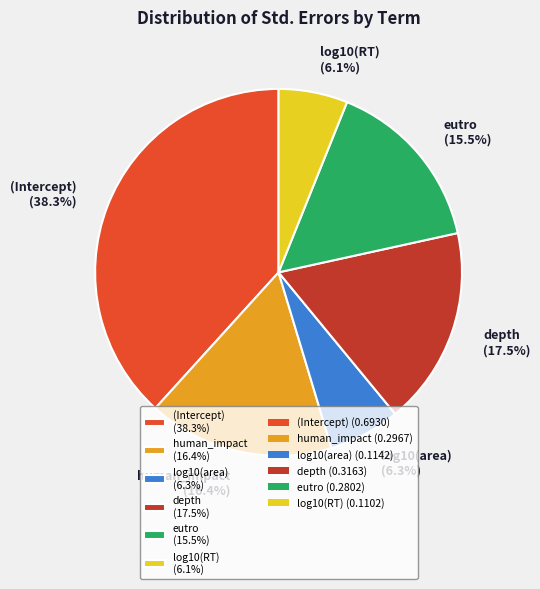

Combined, what portion of the pie is (Intercept) (38.3%) and depth (17.5%)?

55.7%